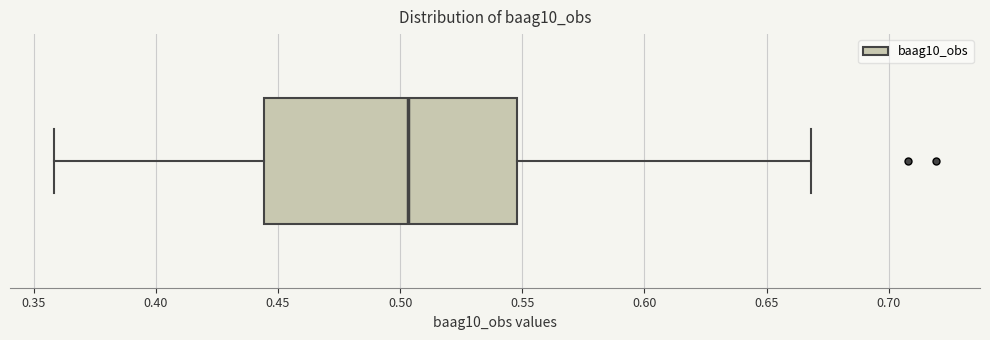

Transcribe this box plot: give where the median line is, the range the box spans, and where the two whiskers end, as read against the x-axis. The values are not printed on the chart, so give them approximately, as read against the axis.

median 0.505, box 0.445 to 0.550, whiskers 0.360 to 0.670